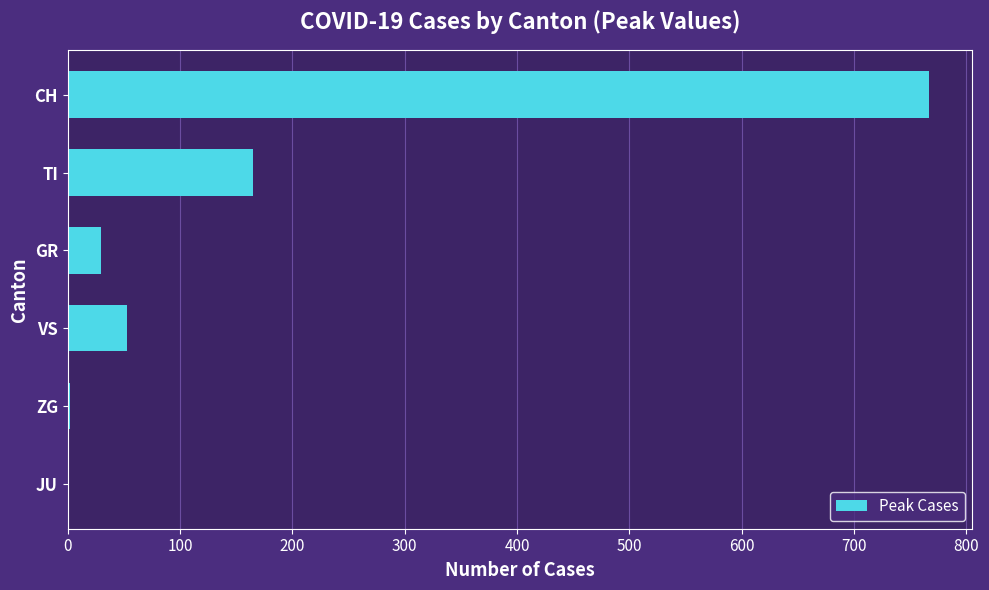

The chart shows a value of 243 at TI. True or false?

False